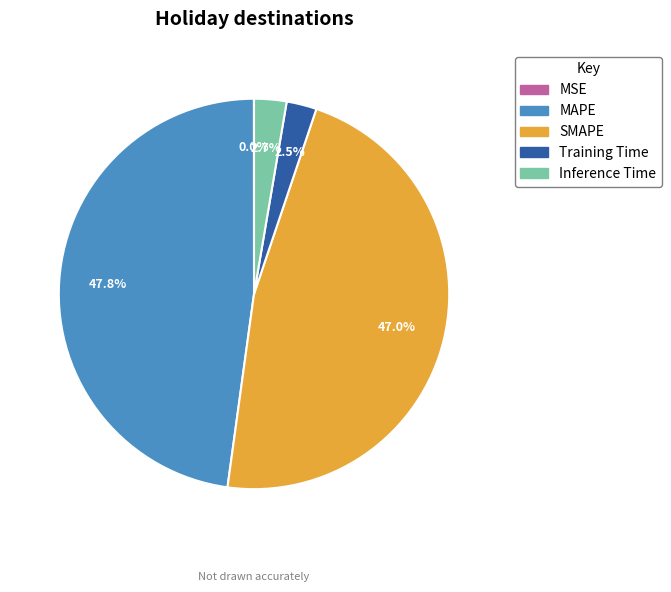

What is the largest slice in the pie chart?

MAPE